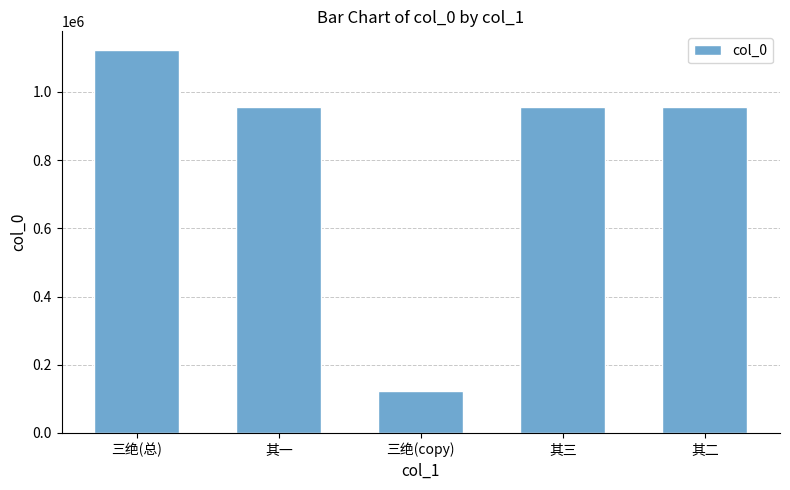

The chart shows a value of 713870 at 三绝(总). True or false?

False